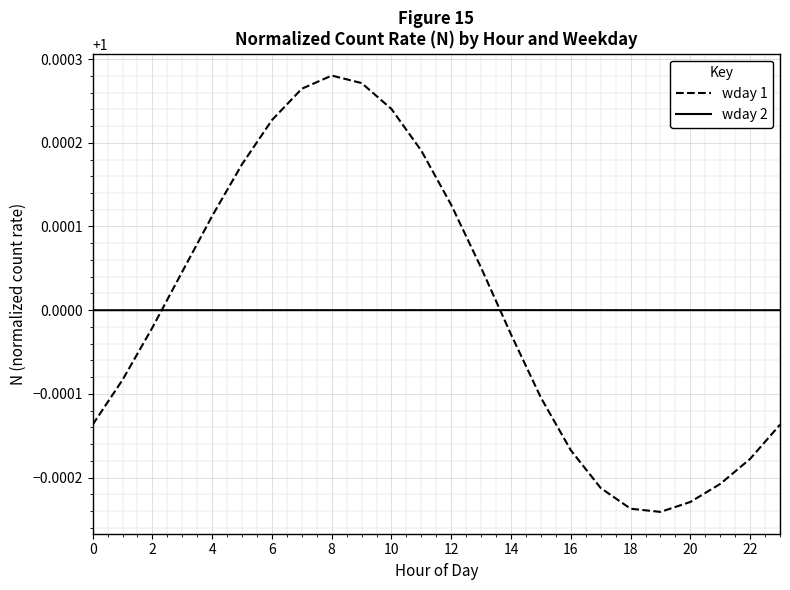

Rank the series by their maximum value, from highest to lowest.

wday 1, wday 2